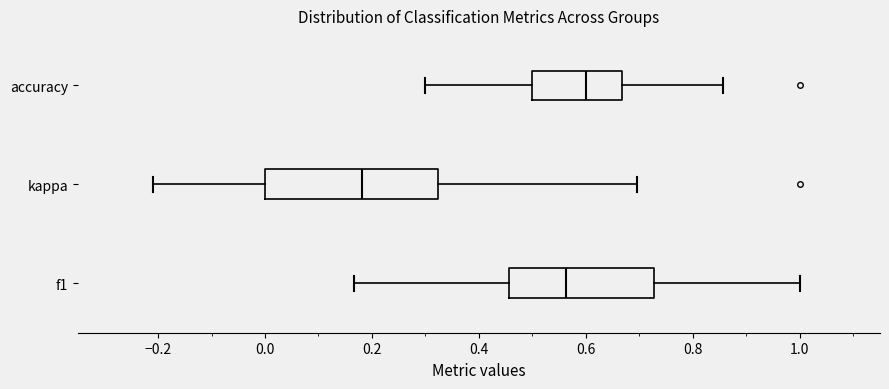

Which box has the furthest to the right median line?

accuracy